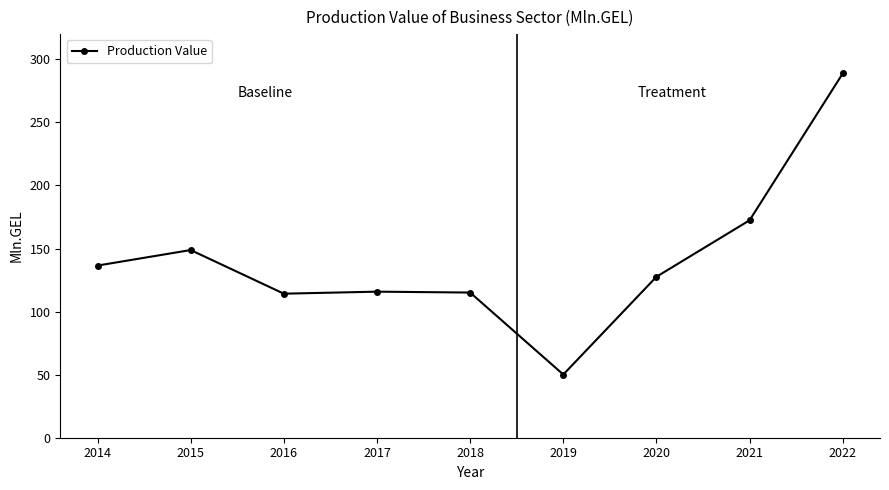

Where is the data nearest to the value 169?

2021